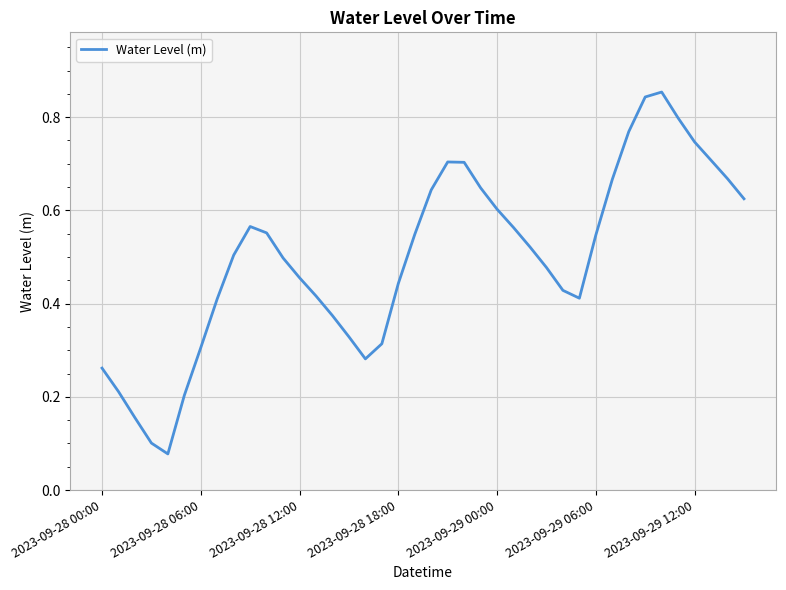

Is this an area chart (filled region under the line)?

No